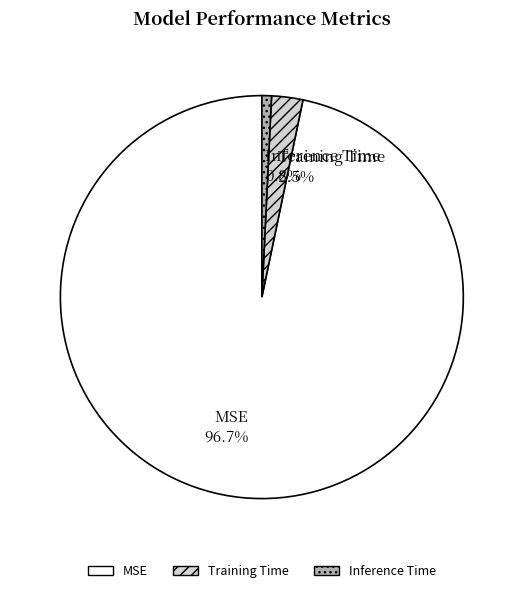

Is MSE the majority of the pie?

Yes